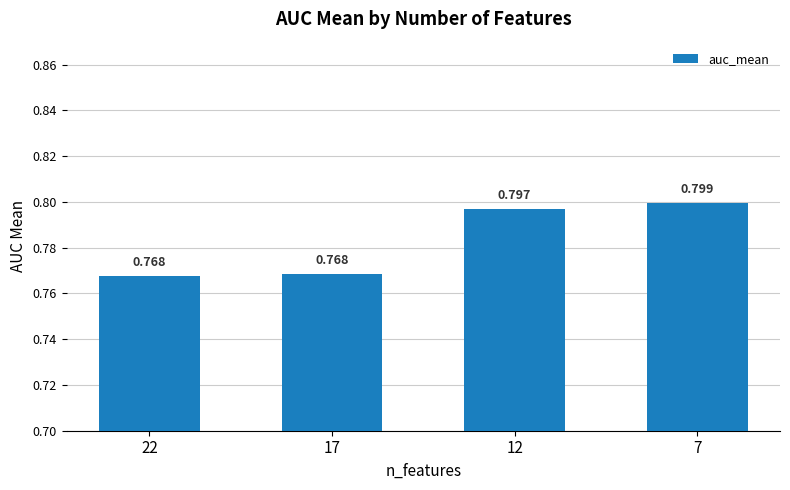

Which has a higher value, 22 or 17?

17